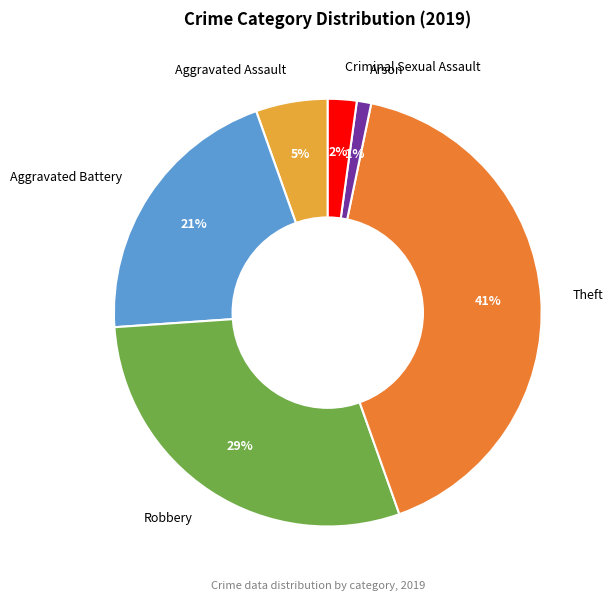

Rank the categories by value from highest to lowest.

Theft, Robbery, Aggravated Battery, Aggravated Assault, Criminal Sexual Assault, Arson